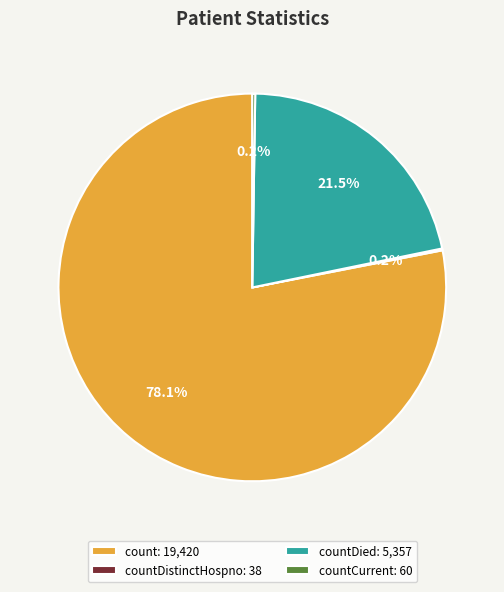

To the nearest percent, what is the difference between the largest and smallest slice percentages?

78%